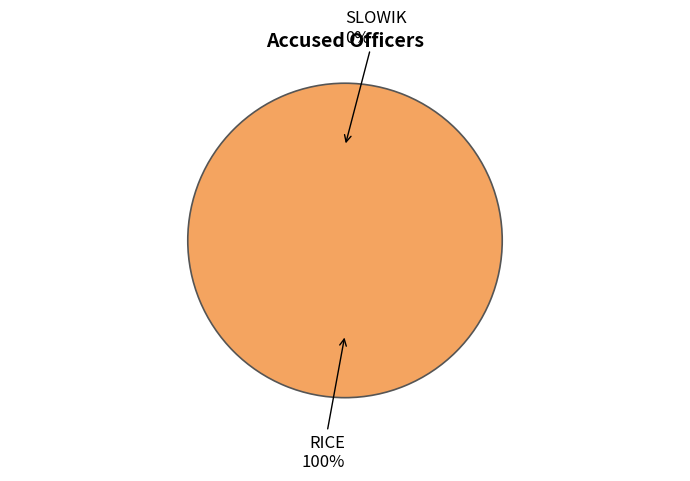

Does any single category account for the majority?

Yes